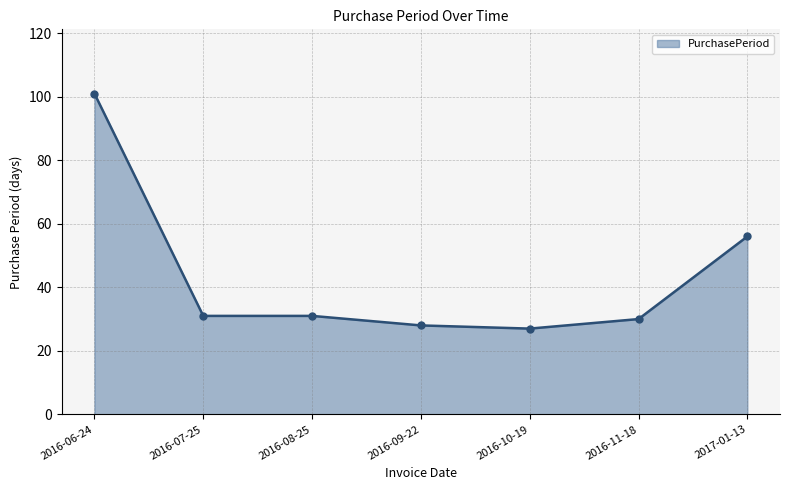

Reading left to right, extract all data points from this chart.

2016-06-24=101	2016-07-25=31	2016-08-25=31	2016-09-22=28	2016-10-19=27	2016-11-18=30	2017-01-13=56